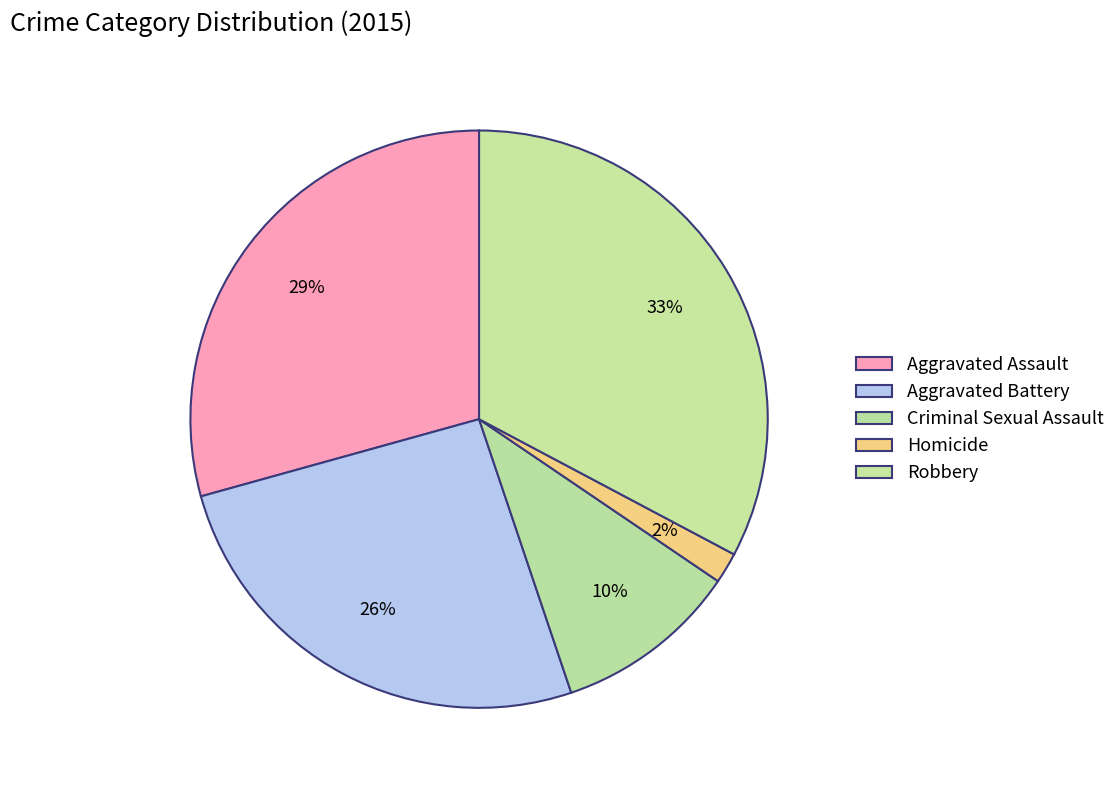

Rank the categories by value from highest to lowest.

Robbery, Aggravated Assault, Aggravated Battery, Criminal Sexual Assault, Homicide